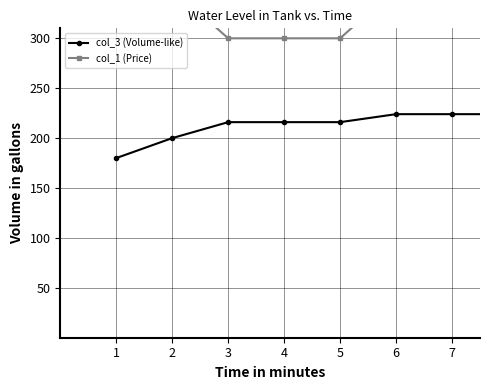

What is the sum of all col_3 (Volume-like) values?

4656.0